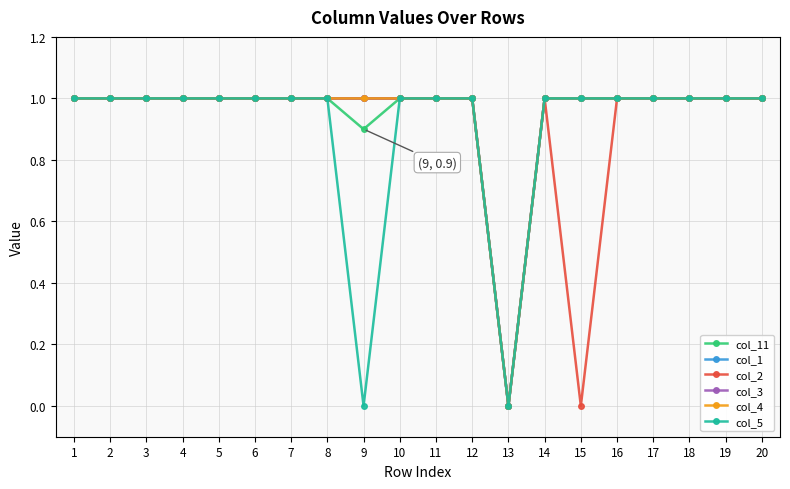

Does the chart have visible grid lines?

Yes